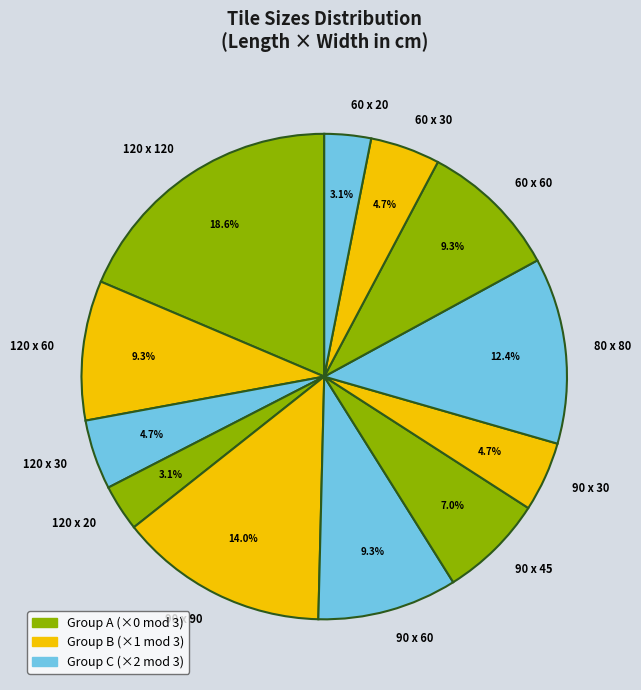

Is there any slice that represents more than half of the pie?

No